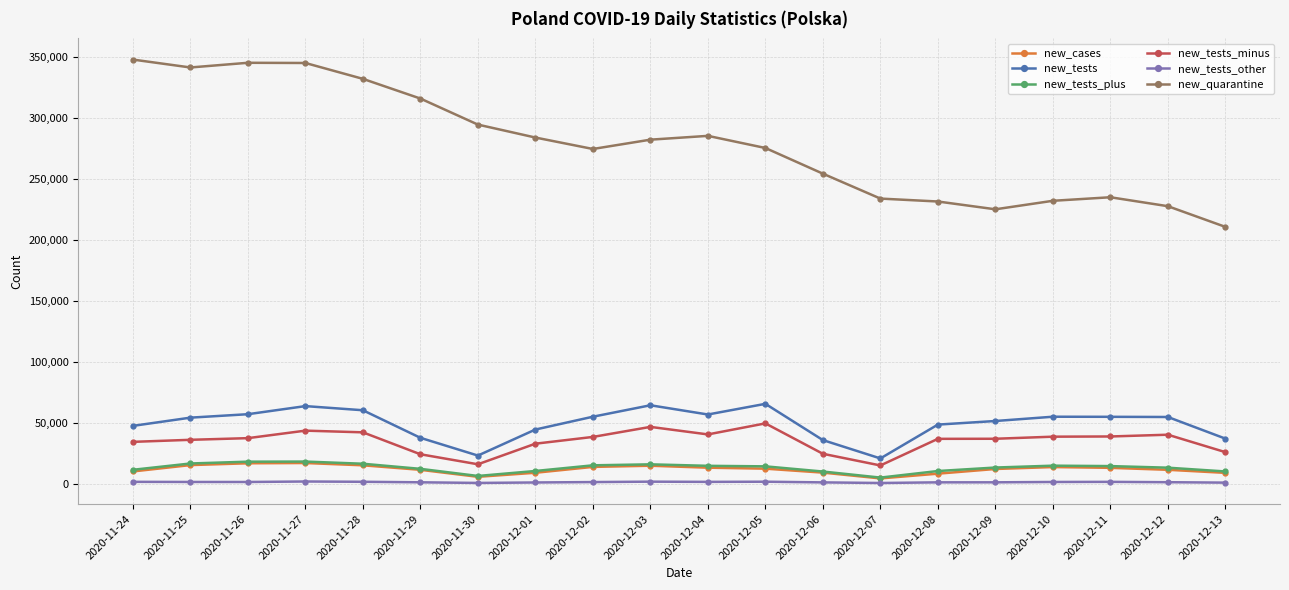

What is the minimum value for new_tests?

20824